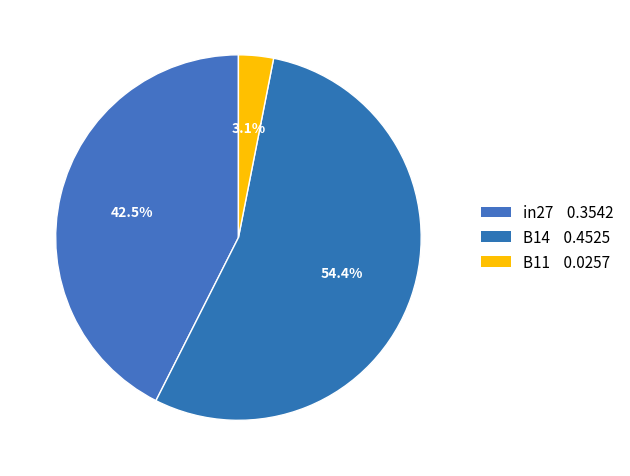

Is it true that B14 is 69% of the pie?

False